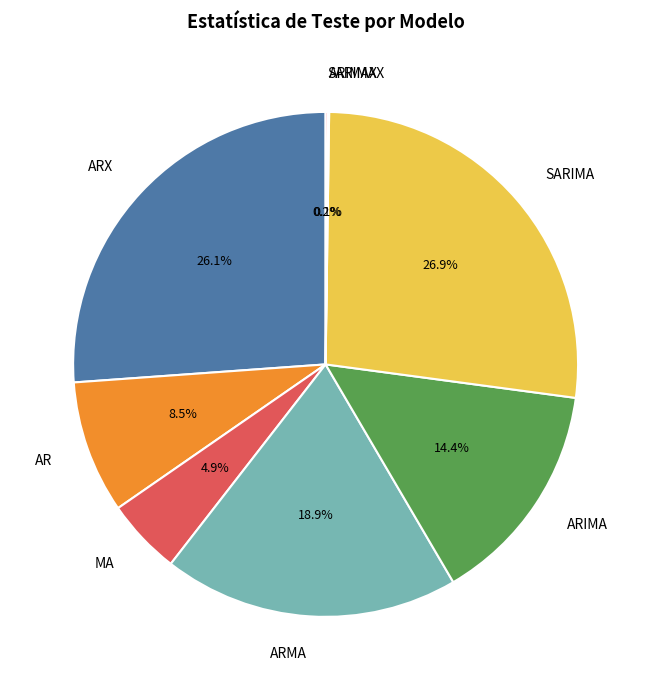

True or false: ARMA accounts for 19% of the total.

True